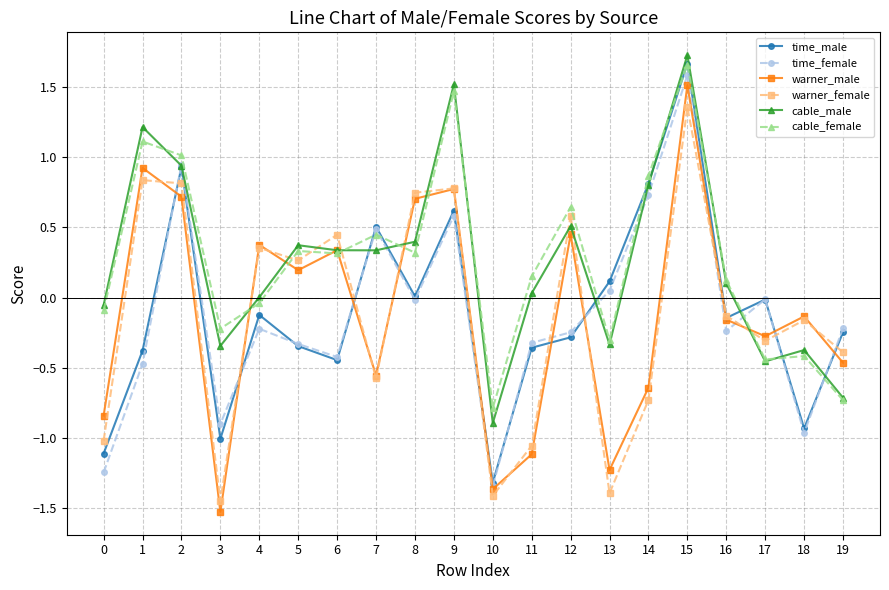

Which series has the largest range (max minus min)?

warner_male